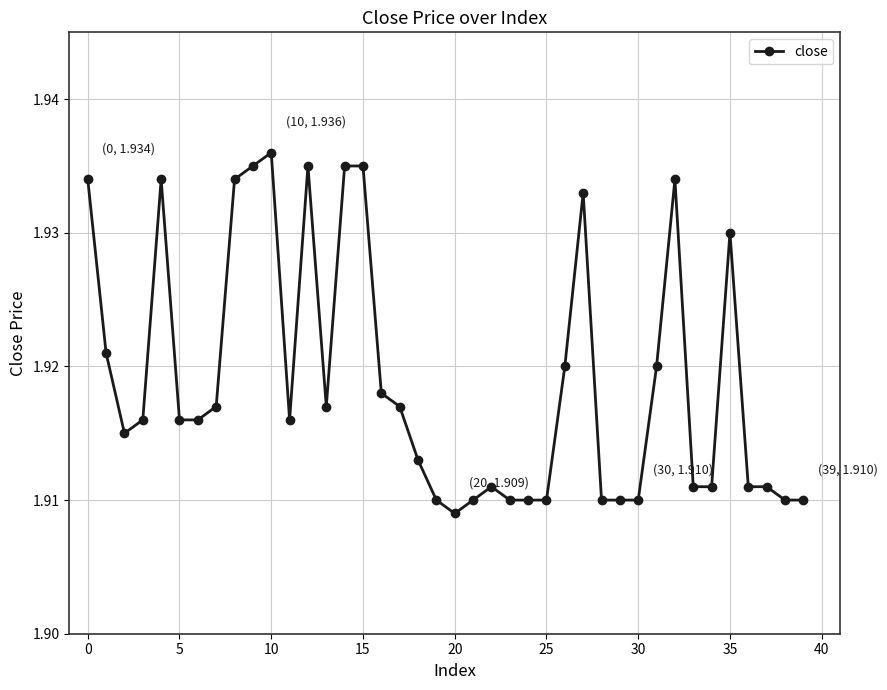

Is this an area chart (filled region under the line)?

No